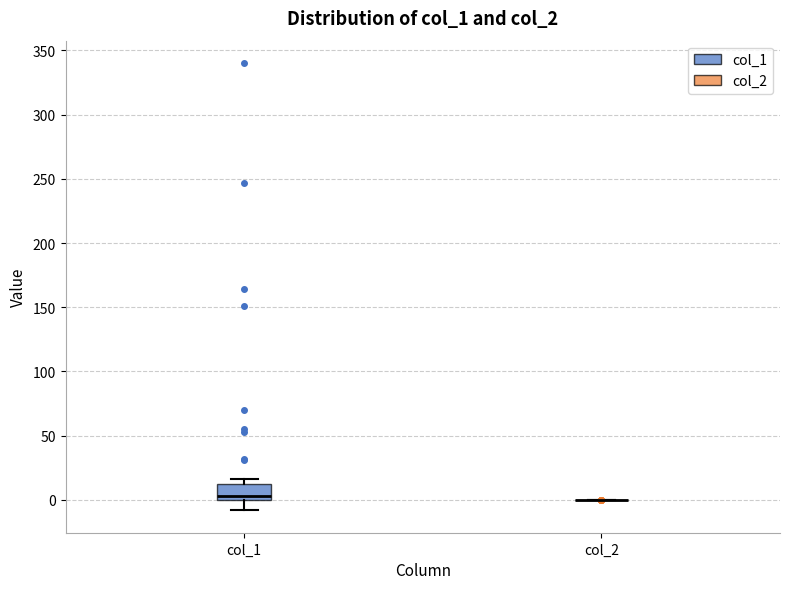

Comparing the boxes themselves (not the whiskers), which one is the tallest?

col_1